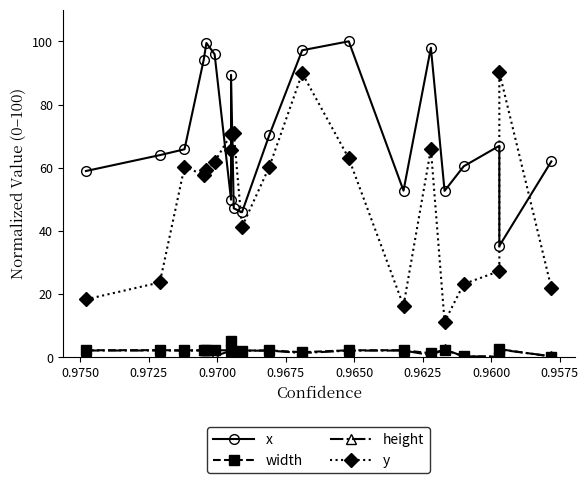

Is the value of height at 0.9725 greater than the value of x at 17?

No